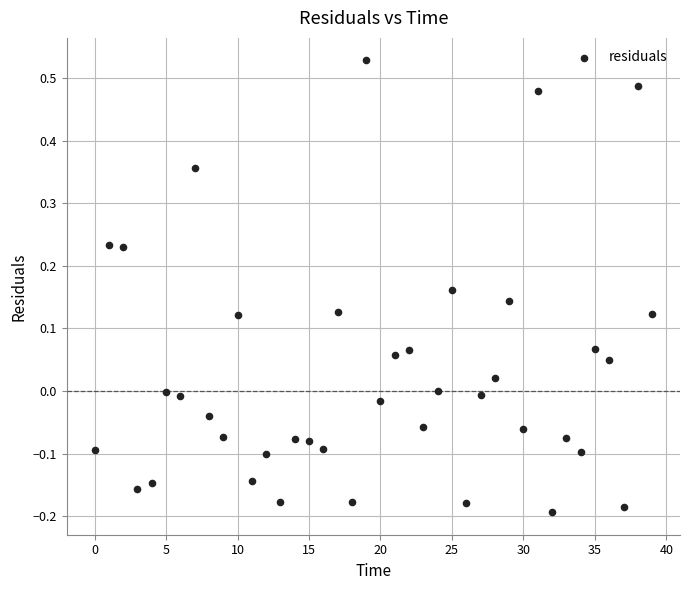

What is the range of Y values (max minus min)?

0.7